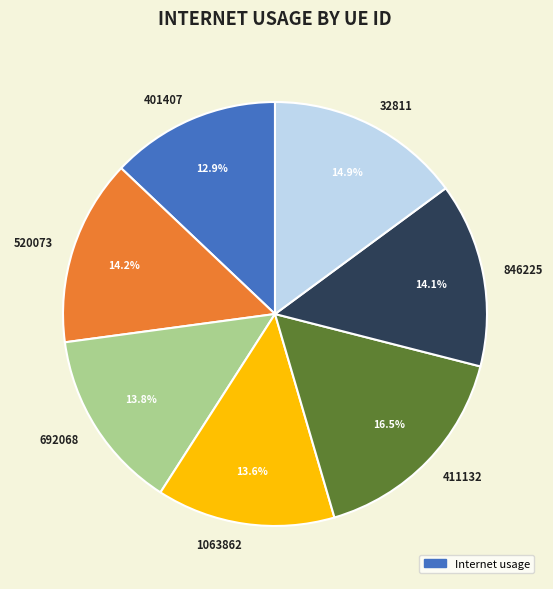

Which has a higher value, 411132 or 32811?

411132